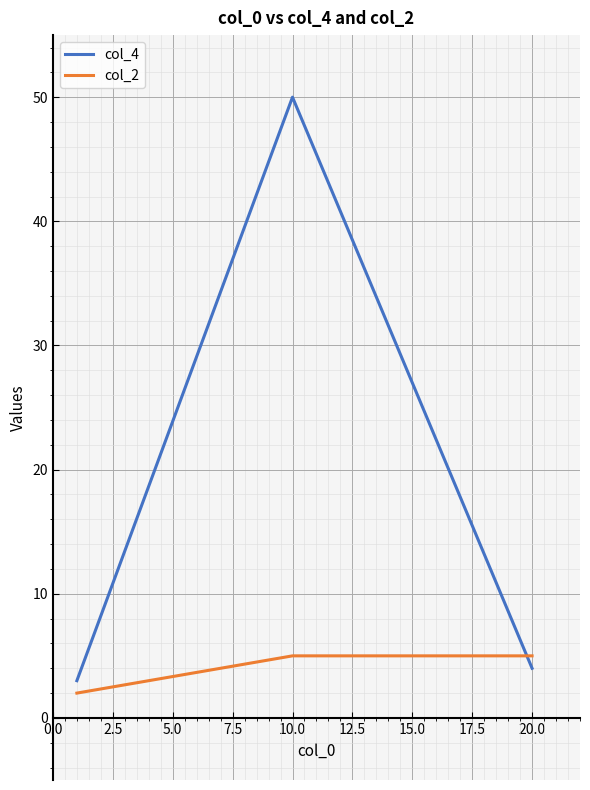

How many lines are shown in the chart?

2